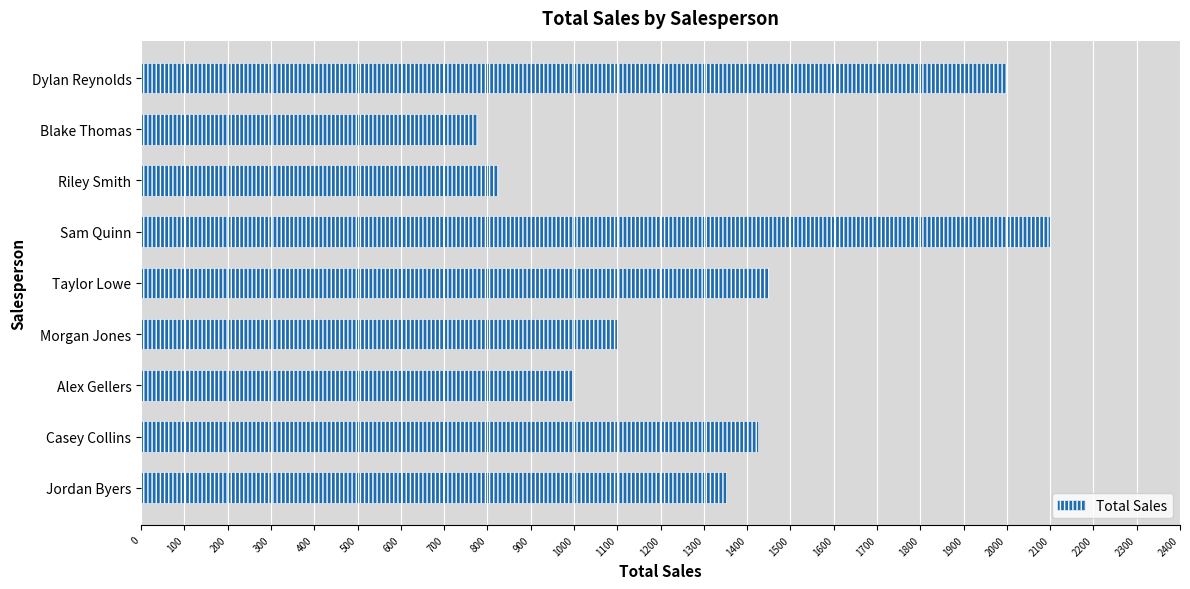

What is the sum of all values?

12020